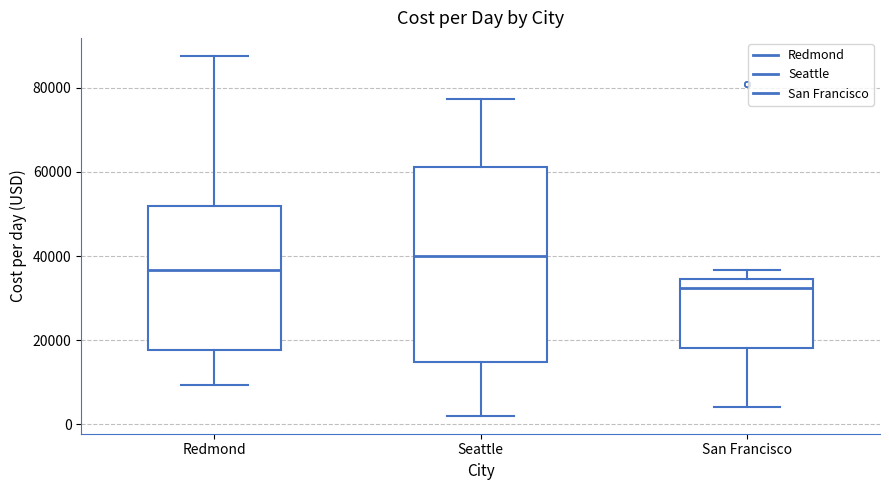

Reading left to right, read every box against the y-axis: the position of its median line, the range the box covers, and the ends of its whiskers. The values are not printed on the chart, so give them approximately, as read against the axis.

Redmond: median 36000, box 18000 to 52000, whiskers 10000 to 88000
Seattle: median 40000, box 14000 to 62000, whiskers 2000 to 78000
San Francisco: median 32000, box 18000 to 34000, whiskers 4000 to 36000